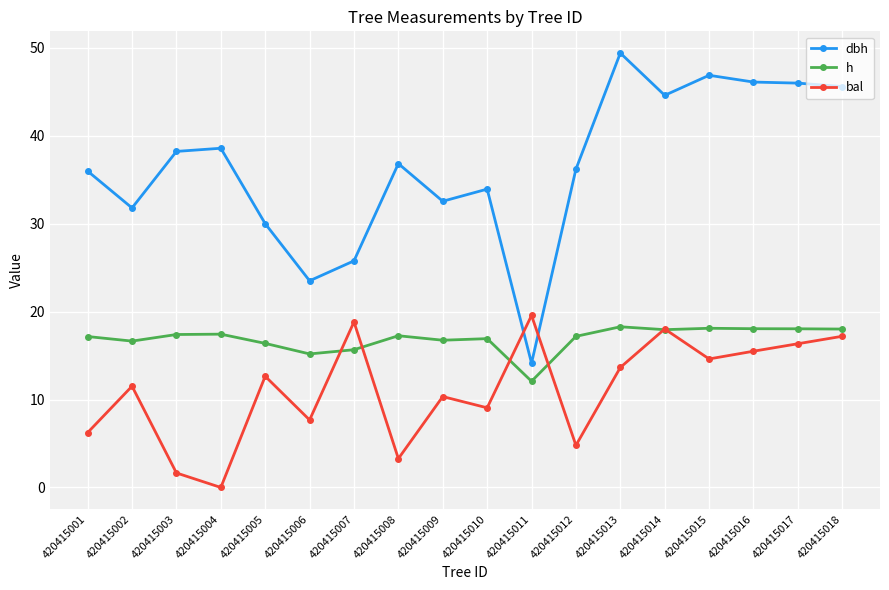

List the series in order of their overall mean, lowest first.

bal, h, dbh